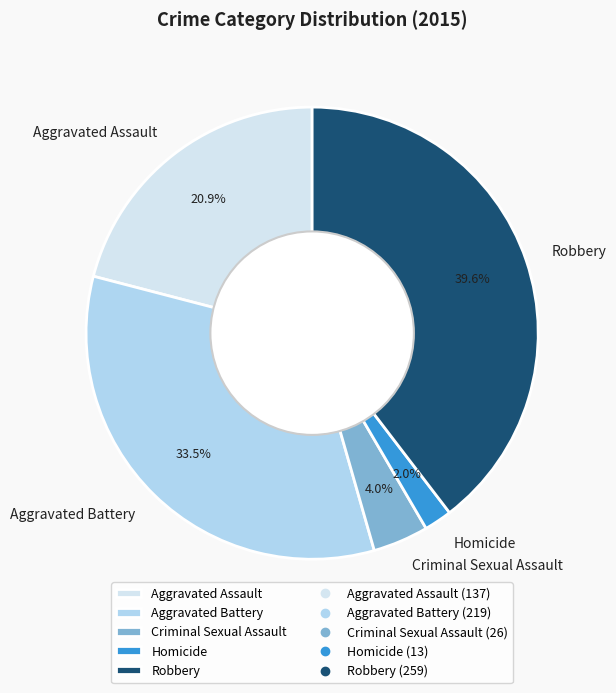

Between Robbery and Homicide, which is larger?

Robbery